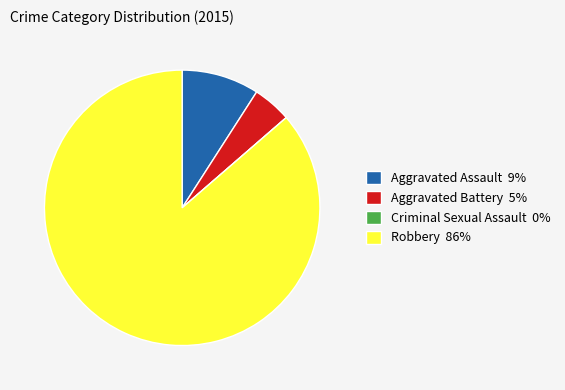

Is it true that Aggravated Battery is 5% of the pie?

True